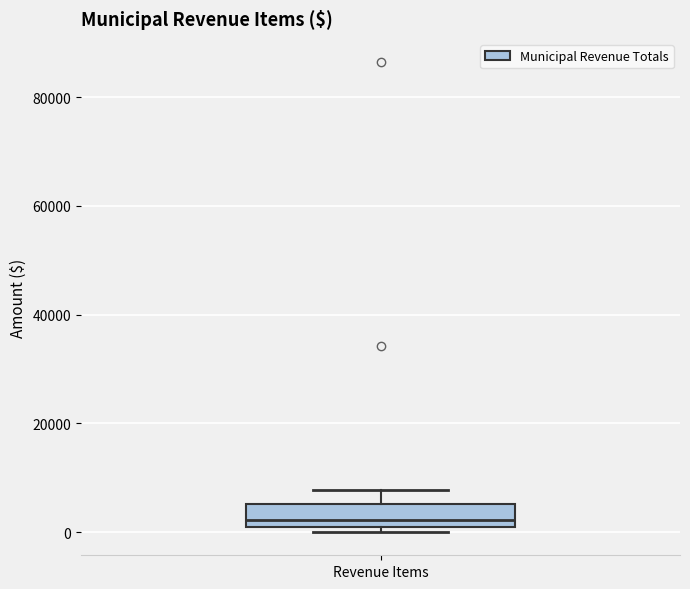

Where is the lower edge of the box for Revenue Items on the y-axis? The values are not printed on the chart, so give them approximately, as read against the axis.

2000